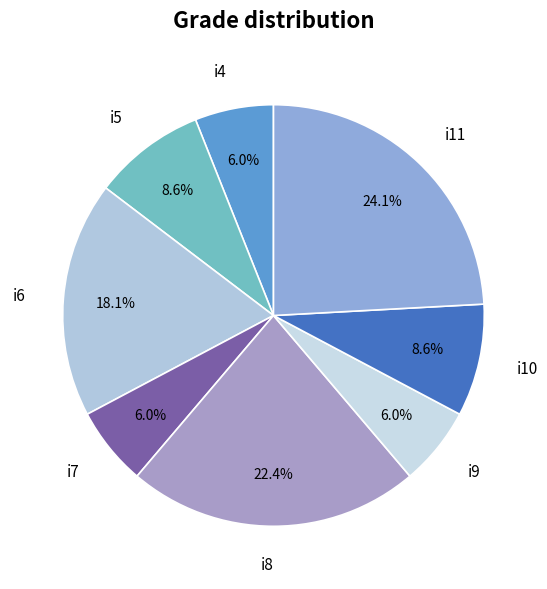

True or false: i9 accounts for 18% of the total.

False